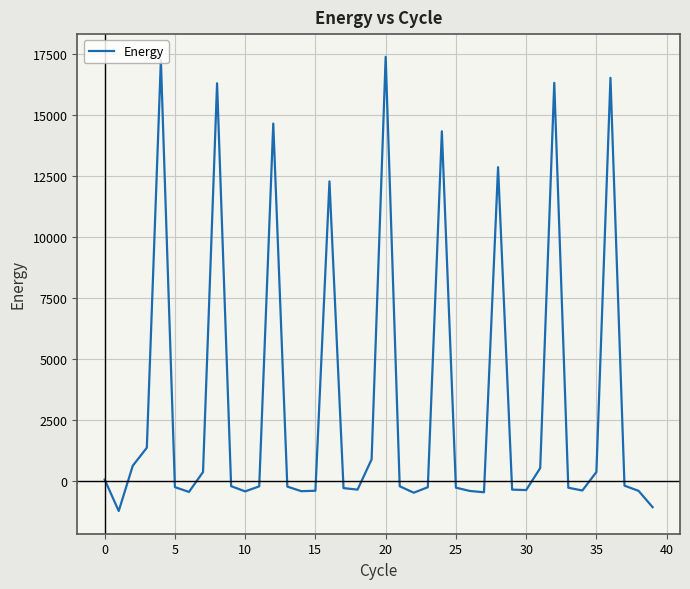

What is the minimum value shown in the chart?

-1212